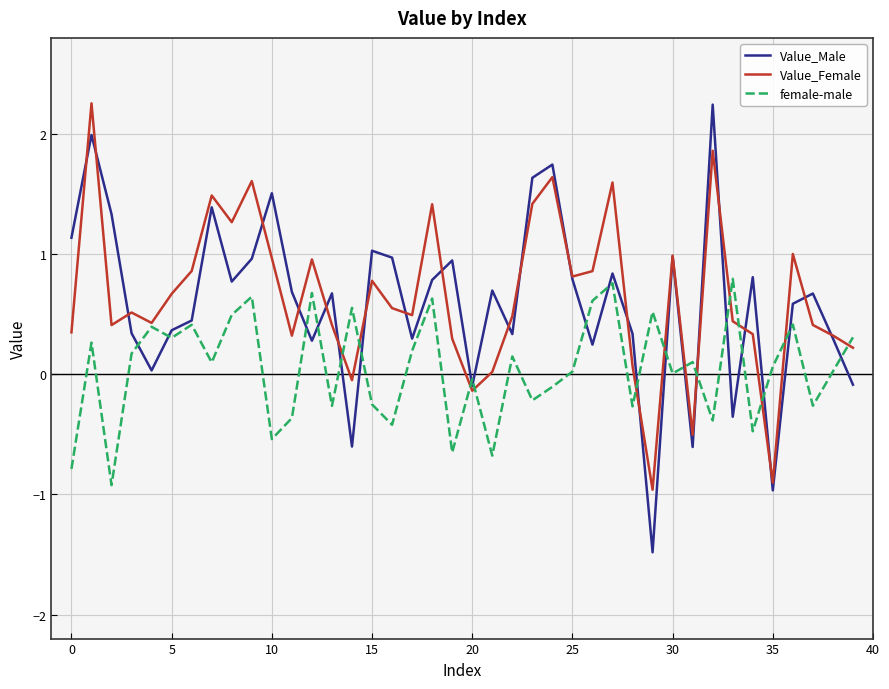

What is the highest value of the female-male series?

0.8